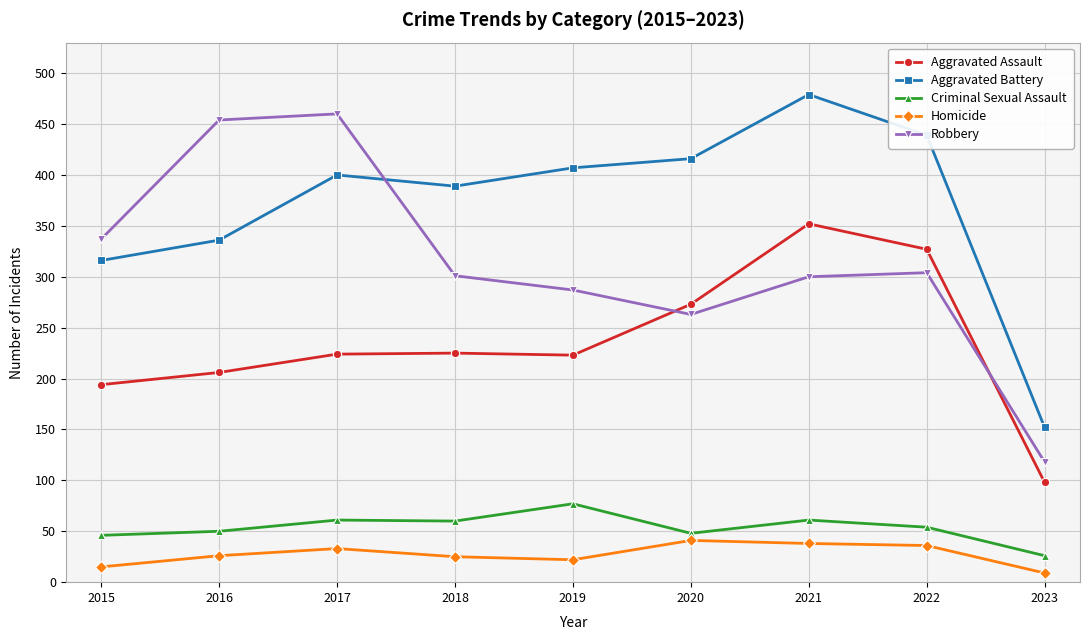

Rank the series at 2018 from highest to lowest value.

Aggravated Battery, Robbery, Aggravated Assault, Criminal Sexual Assault, Homicide